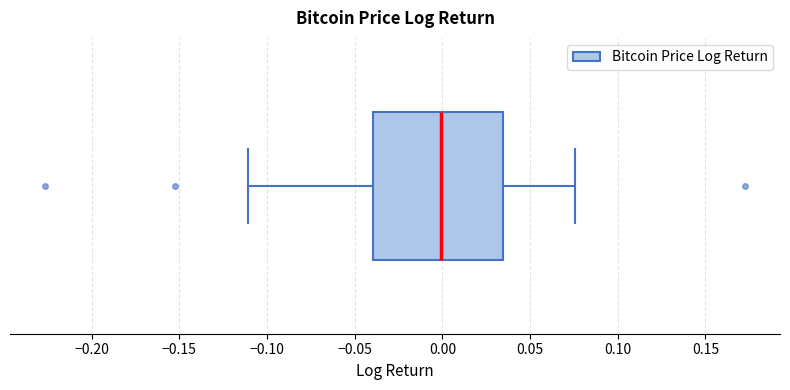

Read this box plot against the x-axis: the position of the median line, the range covered by the box, and the ends of both whiskers. The values are not printed on the chart, so give them approximately, as read against the axis.

median 0.000, box -0.040 to 0.035, whiskers -0.110 to 0.075